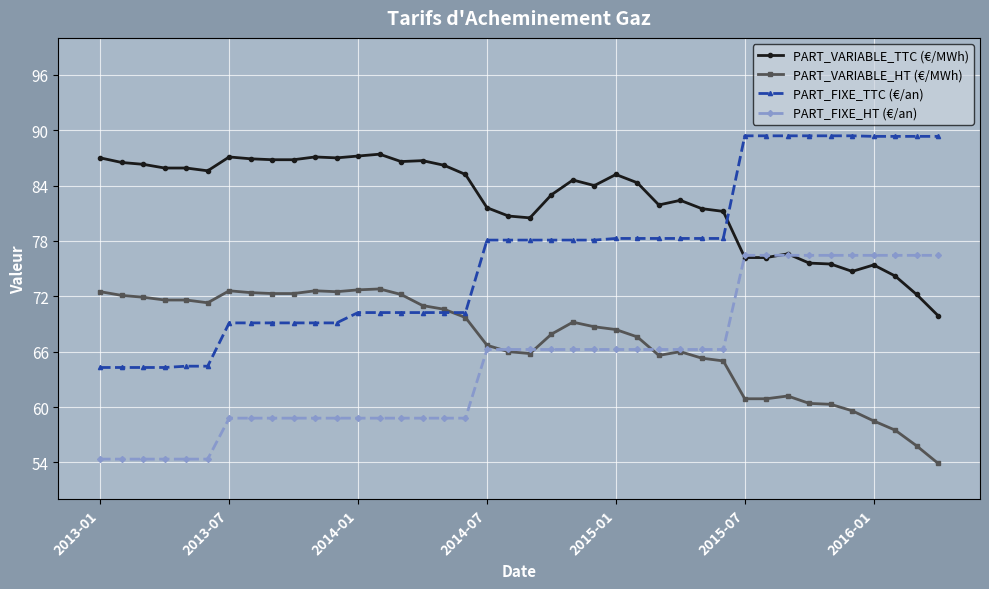

What is the value of the PART_FIXE_HT (€/an) point at the 40th from the left?

76.4